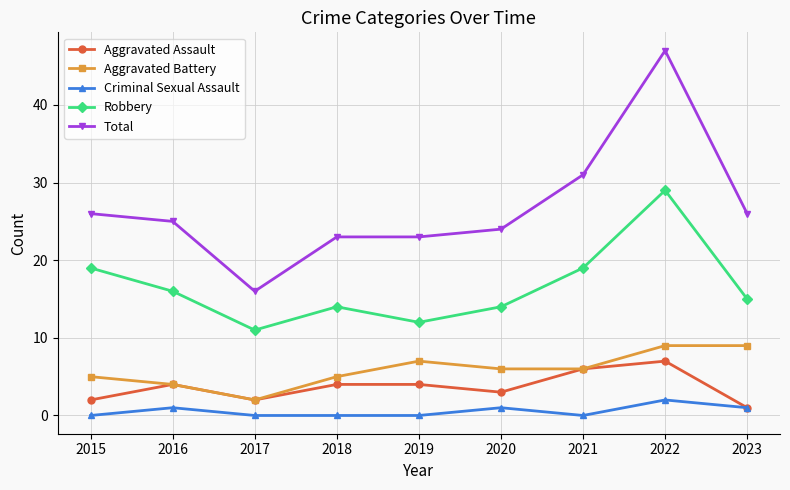

What is the minimum value for Total?

16